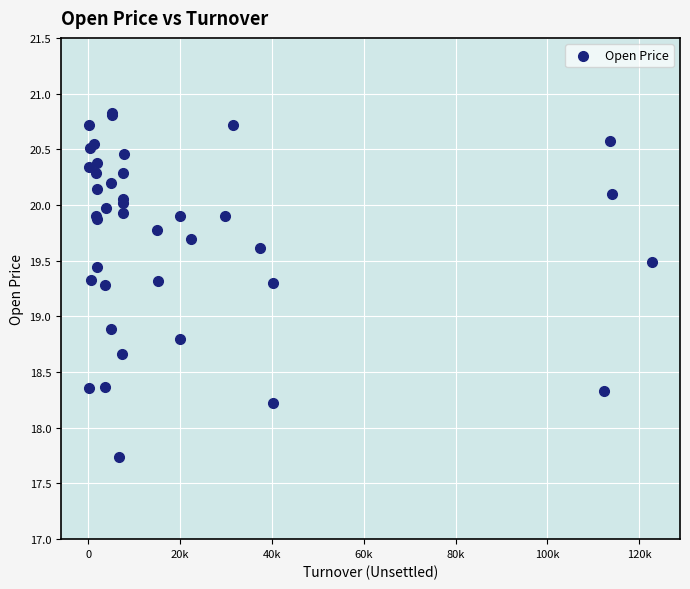

What Y value in the scatter plot is closest to 19?

18.9